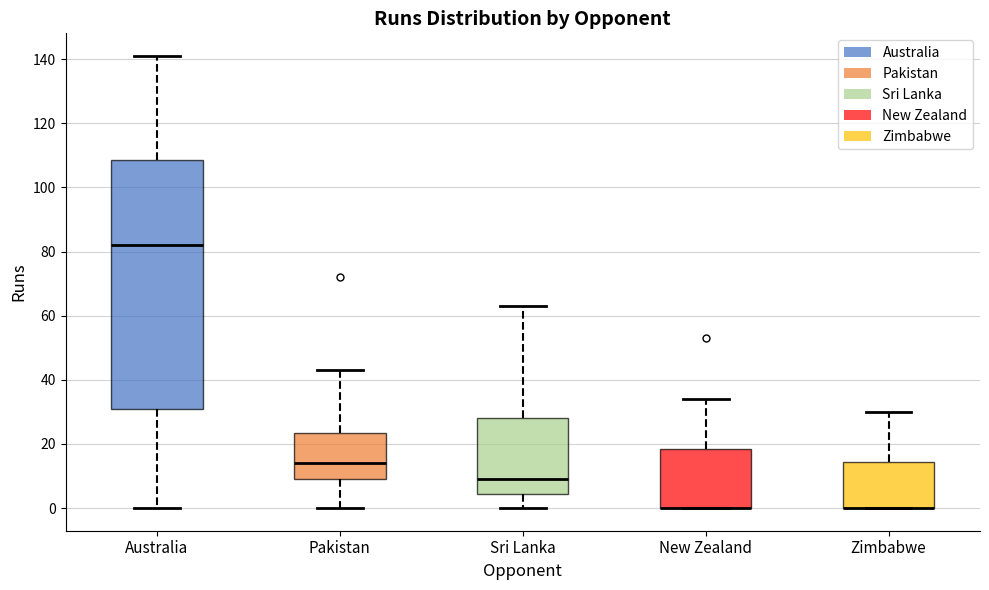

Reading left to right, transcribe this box plot: for each box, give where its median line is, the range the box spans, and where its two whiskers end, as read against the y-axis. The values are not printed on the chart, so give them approximately, as read against the axis.

Australia: median 82, box 32 to 108, whiskers 0 to 142
Pakistan: median 14, box 10 to 24, whiskers 0 to 44
Sri Lanka: median 10, box 4 to 28, whiskers 0 to 64
New Zealand: median 0 (drawn on the box's lower edge), box 0 to 18, whiskers 0 to 34
Zimbabwe: median 0 (drawn on the box's lower edge), box 0 to 14, whiskers 0 to 30